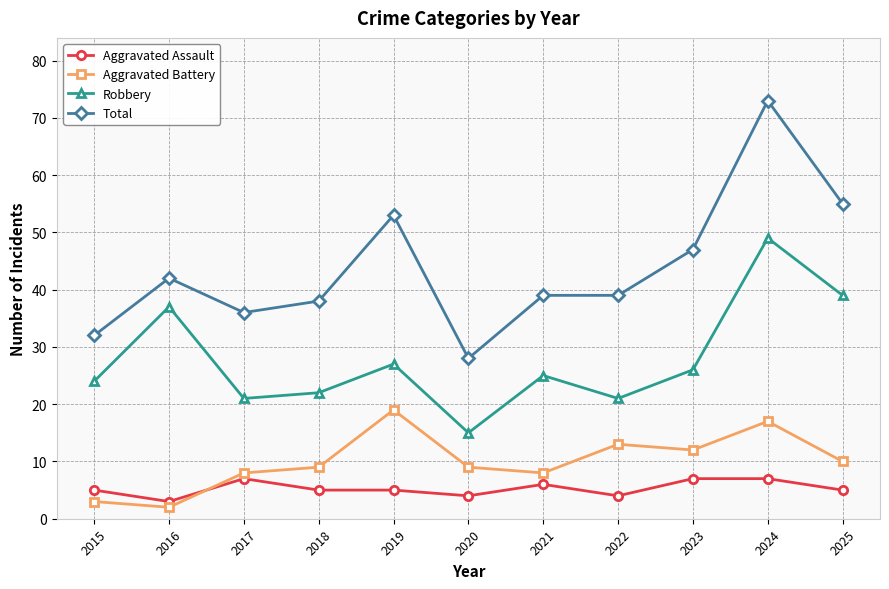

What value does the Robbery series have at 2021, to the nearest 5?

25